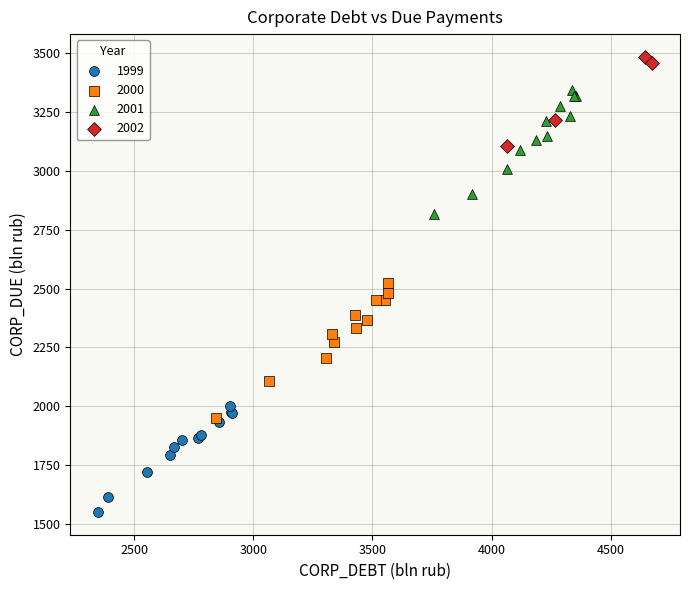

Which series contains the lowest Y value?

1999